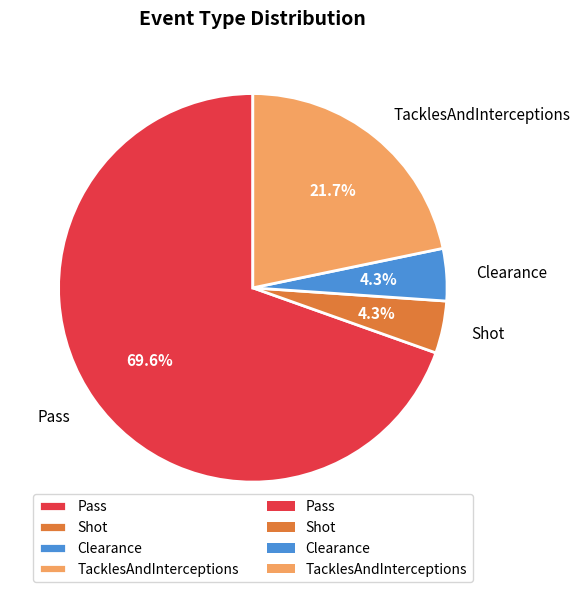

How much of the chart is everything except TacklesAndInterceptions?

78.3%